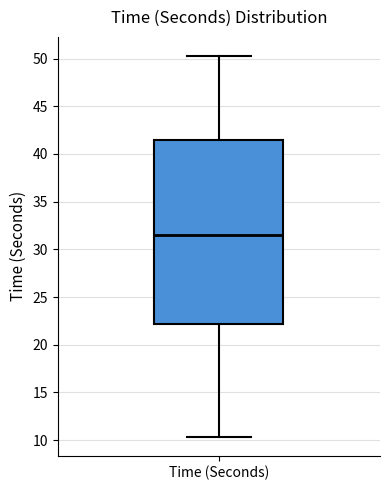

Transcribe this box plot: give where the median line is, the range the box spans, and where the two whiskers end, as read against the y-axis. The values are not printed on the chart, so give them approximately, as read against the axis.

median 31.5, box 22.0 to 41.5, whiskers 10.5 to 50.5